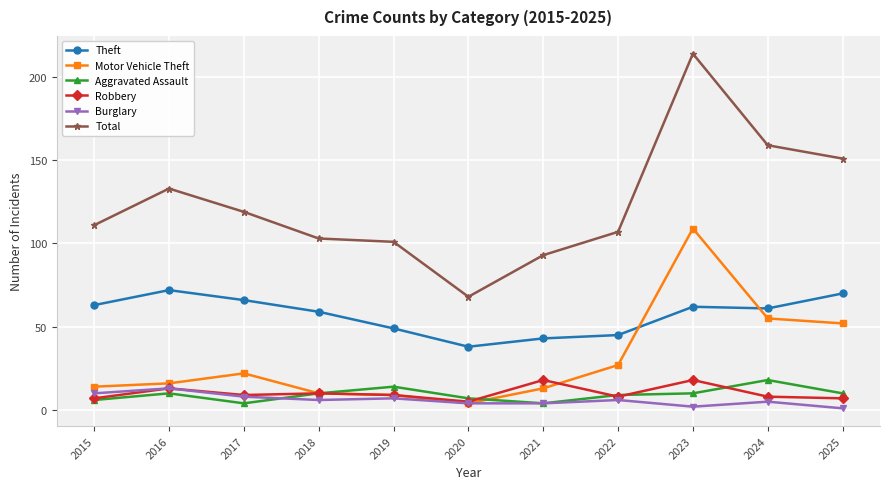

Is it true that Burglary equals 10 at 2015?

True